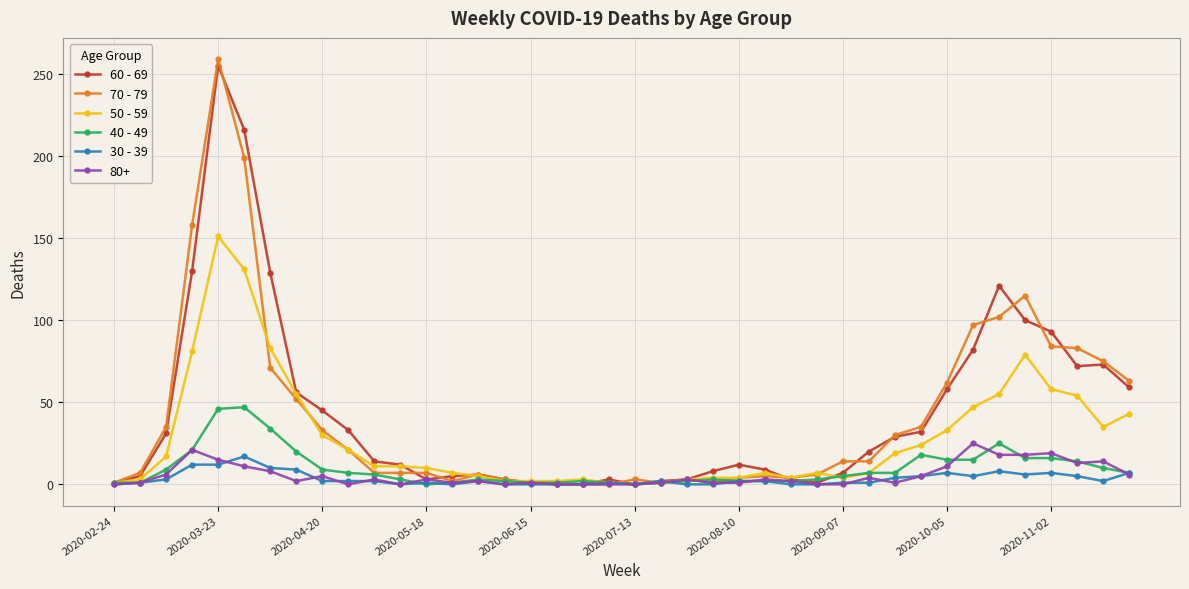

True or false: 50 - 59 has more than 0 interior local peaks.

True